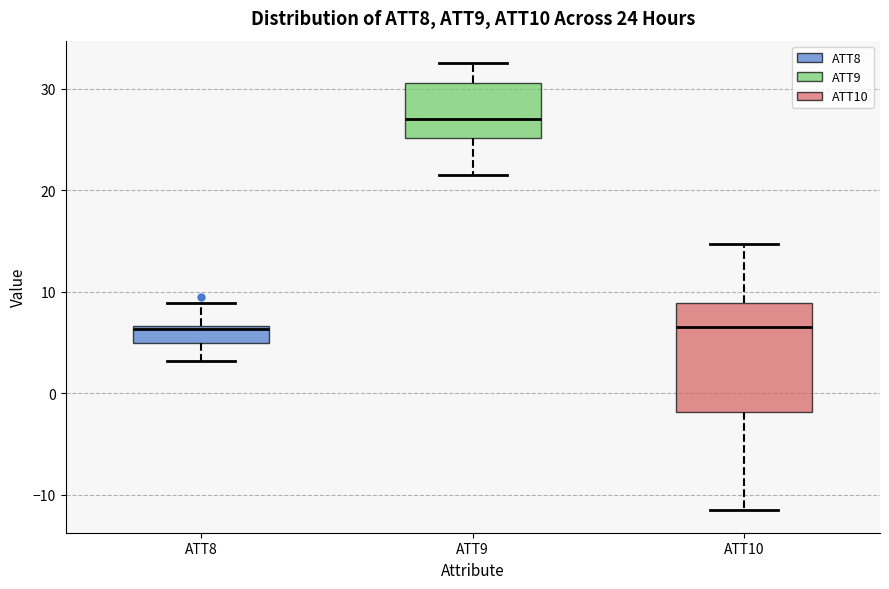

Which box is the tallest, from its lower edge to its upper edge?

ATT10